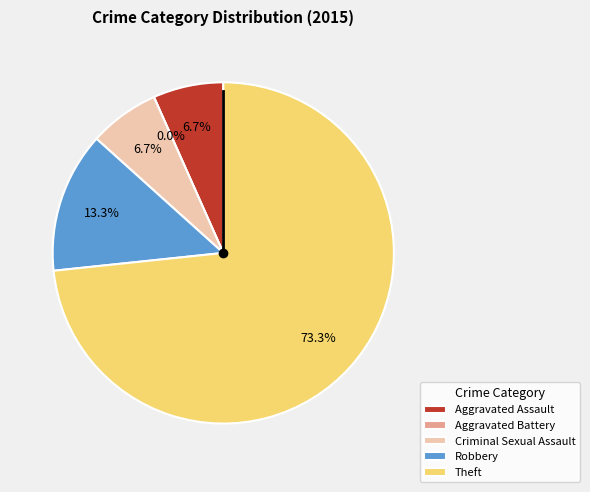

To the nearest percent, what is the combined percentage of Robbery and Aggravated Assault?

20%